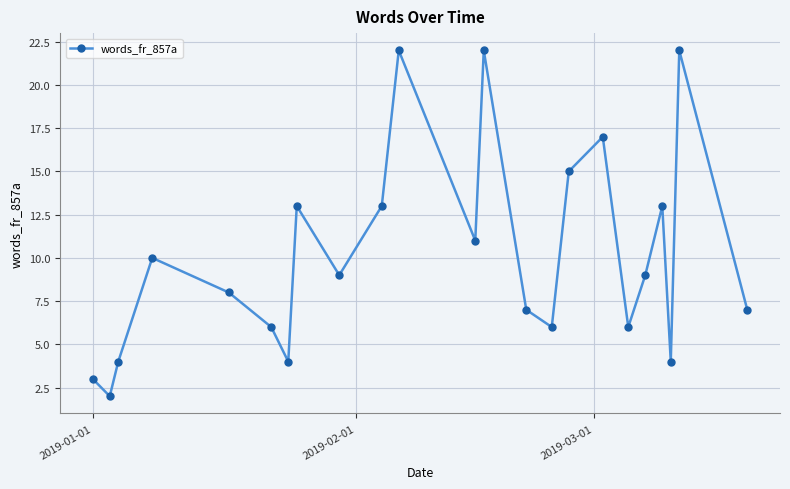

How many data points are less than 9?

11